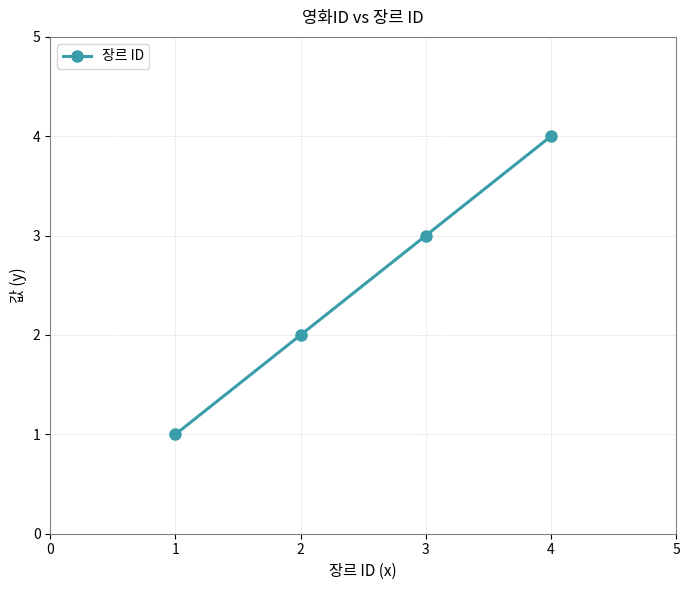

Rank the categories by value from lowest to highest.

1, 2, 3, 4